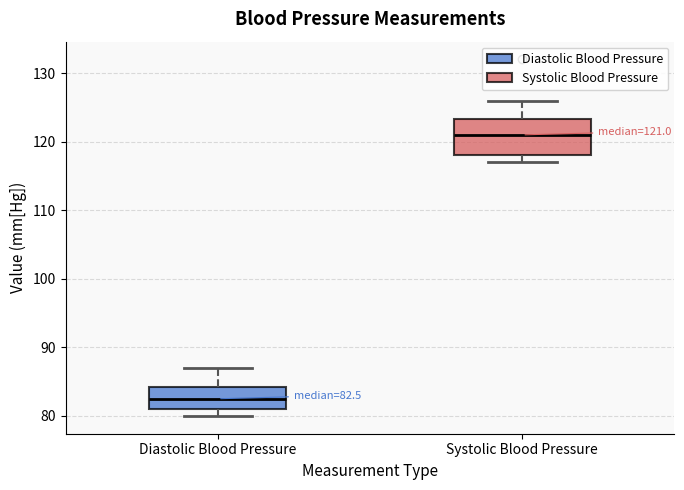

Which box has the highest median line?

Systolic Blood Pressure